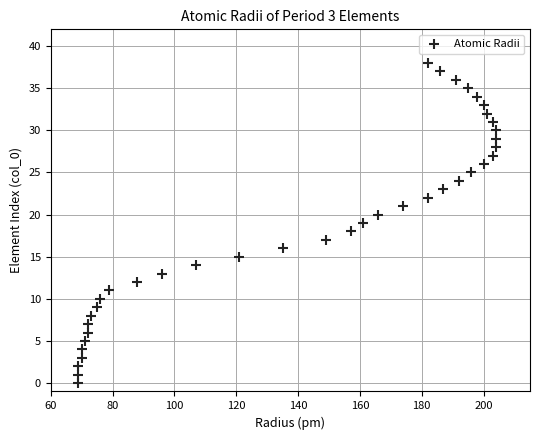

What is the range of Y values (max minus min)?

38